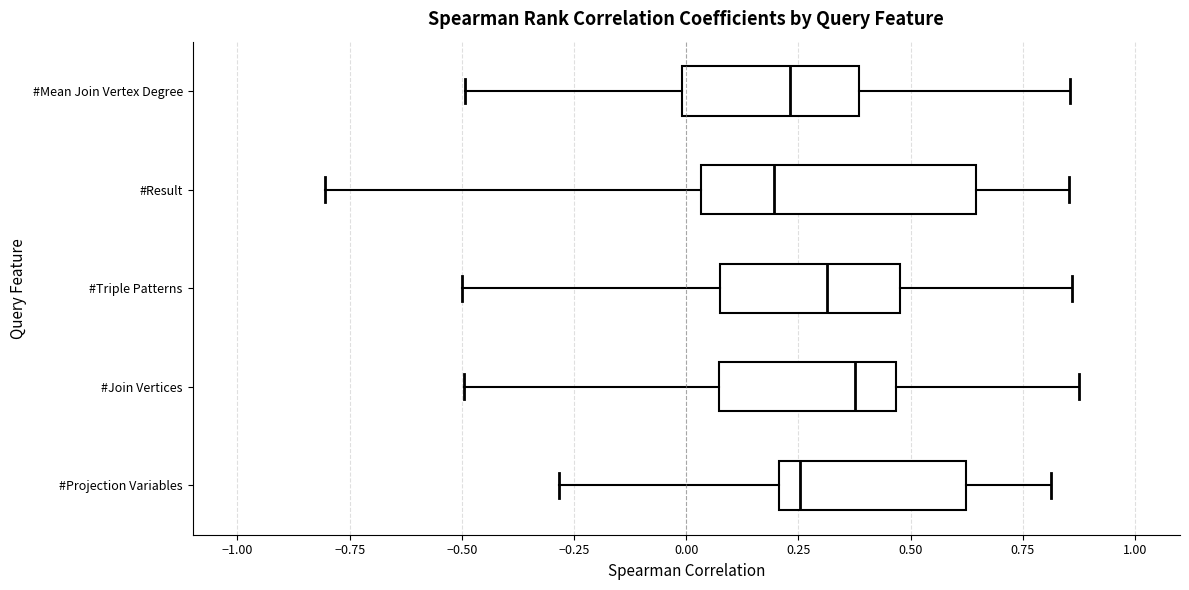

Reading bottom to top, transcribe this box plot: for each box, give where its median line is, the range the box spans, and where its two whiskers end, as read against the x-axis. The values are not printed on the chart, so give them approximately, as read against the axis.

#Projection Variables: median 0.25, box 0.20 to 0.60, whiskers -0.30 to 0.80
#Join Vertices: median 0.40, box 0.05 to 0.45, whiskers -0.50 to 0.90
#Triple Patterns: median 0.30, box 0.05 to 0.50, whiskers -0.50 to 0.85
#Result: median 0.20, box 0.05 to 0.65, whiskers -0.80 to 0.85
#Mean Join Vertex Degree: median 0.25, box 0.00 to 0.40, whiskers -0.50 to 0.85